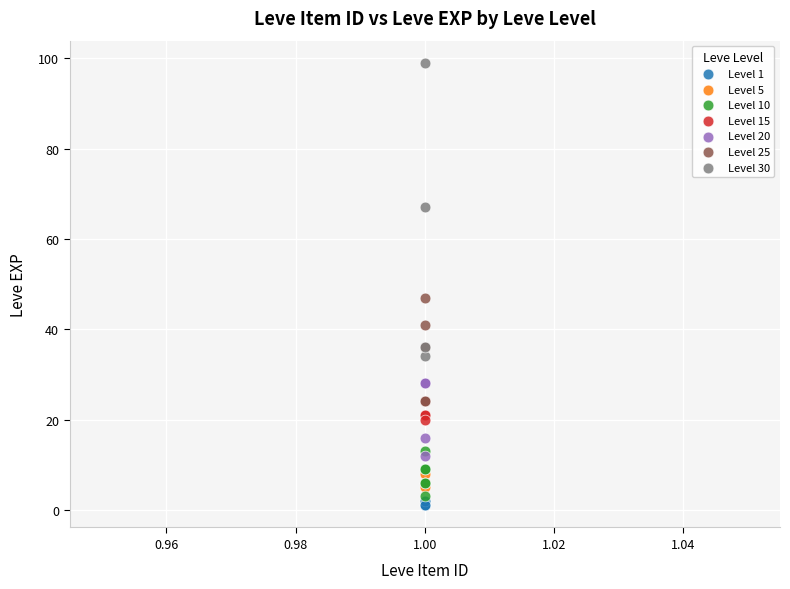

Which series has the widest spread of Y values?

Level 30